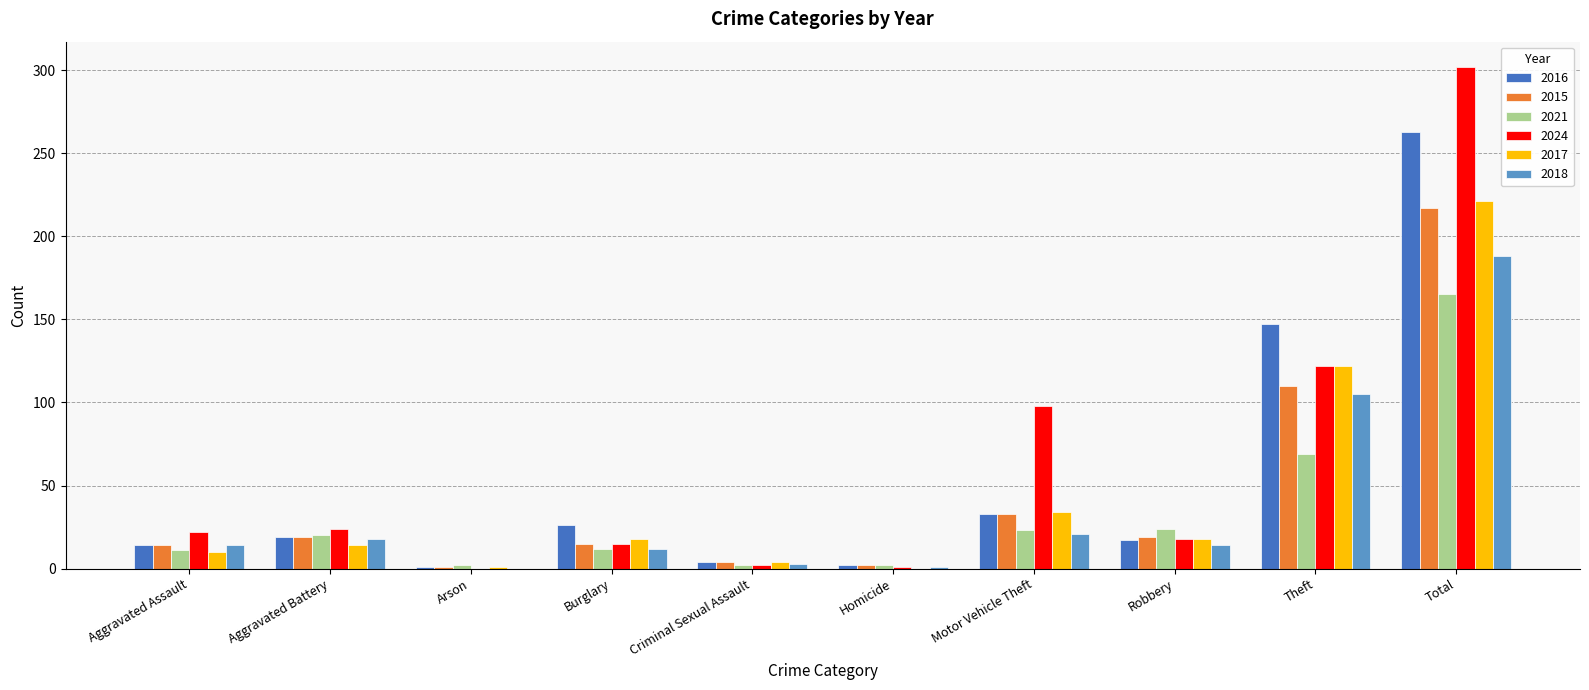

True or false: 2016 has a value of 17 at Robbery.

True